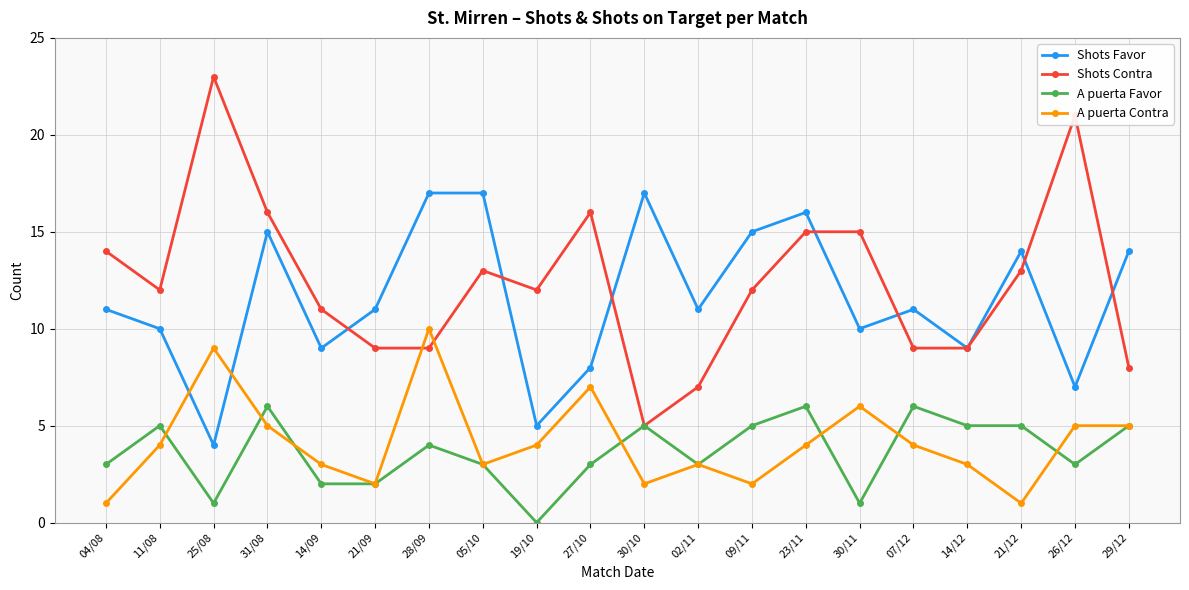

True or false: Shots Favor and A puerta Contra cross at least once.

True